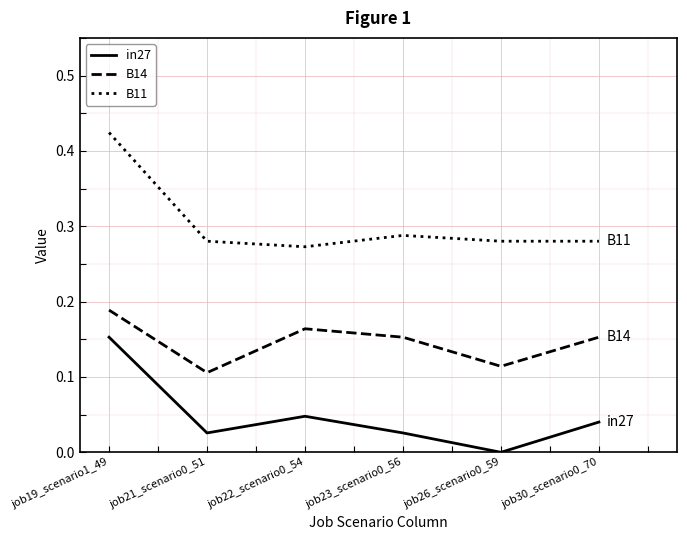

Count the number of data series in this chart.

3